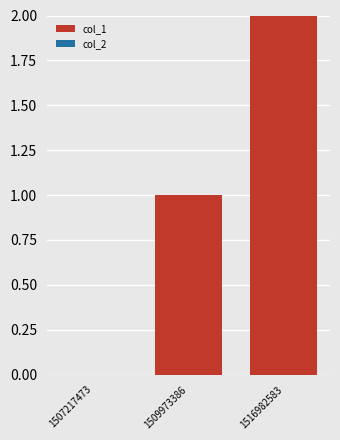

How many distinct data groups are displayed?

1